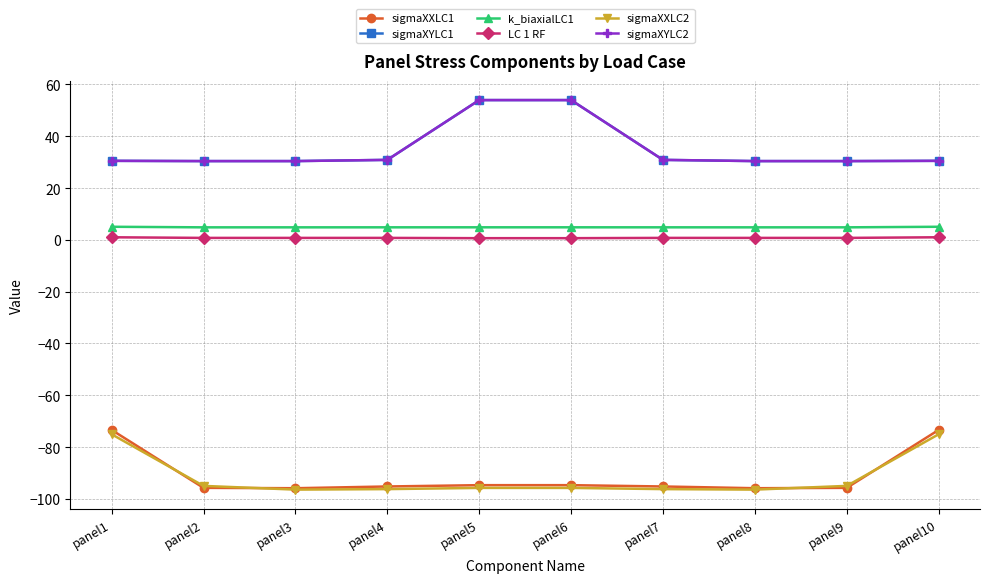

True or false: sigmaXXLC1 has more than 1 interior local peaks.

False